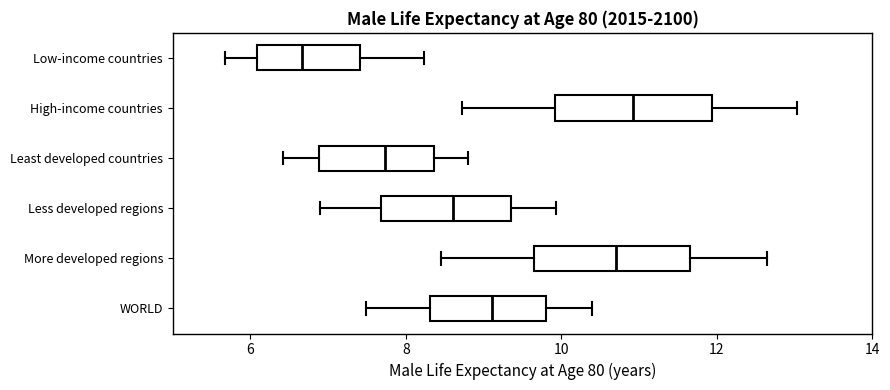

Reading bottom to top, read every box against the x-axis: the position of its median line, the range the box covers, and the ends of its whiskers. The values are not printed on the chart, so give them approximately, as read against the axis.

WORLD: median 9.2, box 8.4 to 9.8, whiskers 7.4 to 10.4
More developed regions: median 10.8, box 9.6 to 11.6, whiskers 8.4 to 12.6
Less developed regions: median 8.6, box 7.6 to 9.4, whiskers 6.8 to 10.0
Least developed countries: median 7.8, box 6.8 to 8.4, whiskers 6.4 to 8.8
High-income countries: median 11.0, box 10.0 to 12.0, whiskers 8.8 to 13.0
Low-income countries: median 6.6, box 6.0 to 7.4, whiskers 5.6 to 8.2